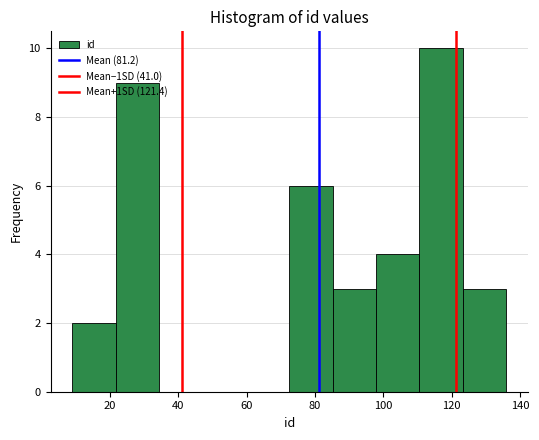

Which range on the x-axis has the tallest bar?

110 to 124